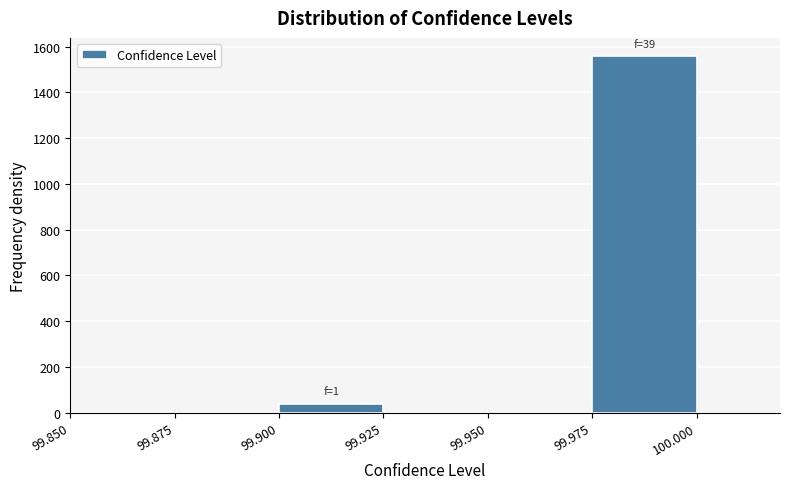

Over which range of the x-axis is the bar tallest?

99.975 to 100.000